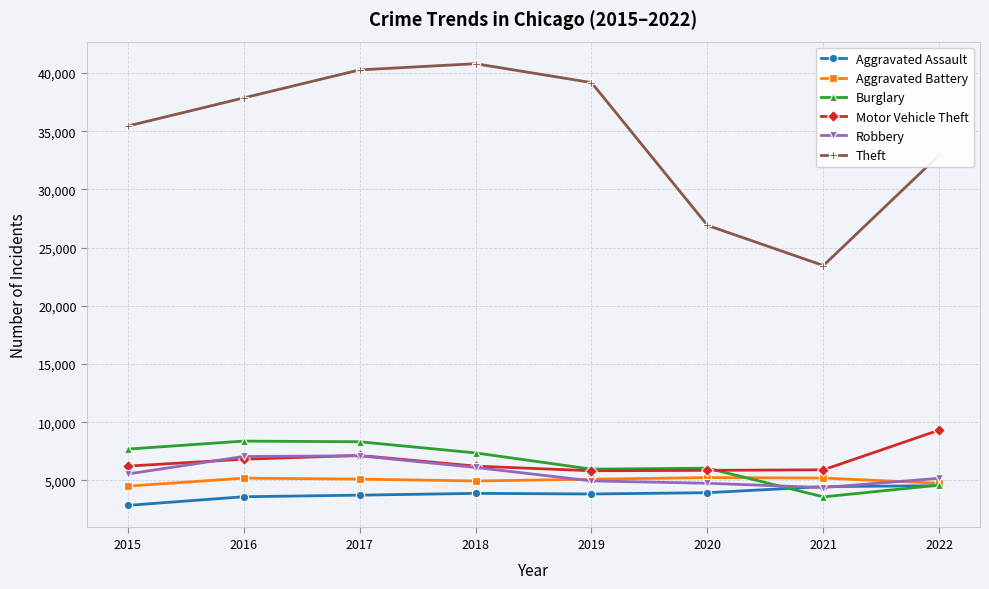

What is the lowest value of the Robbery series?

4386